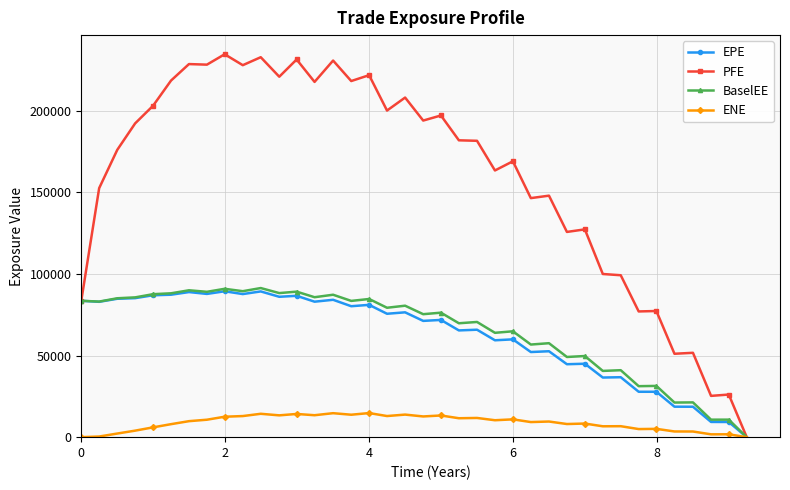

What is the value of the BaselEE point at the 1st from the left?

83545.9